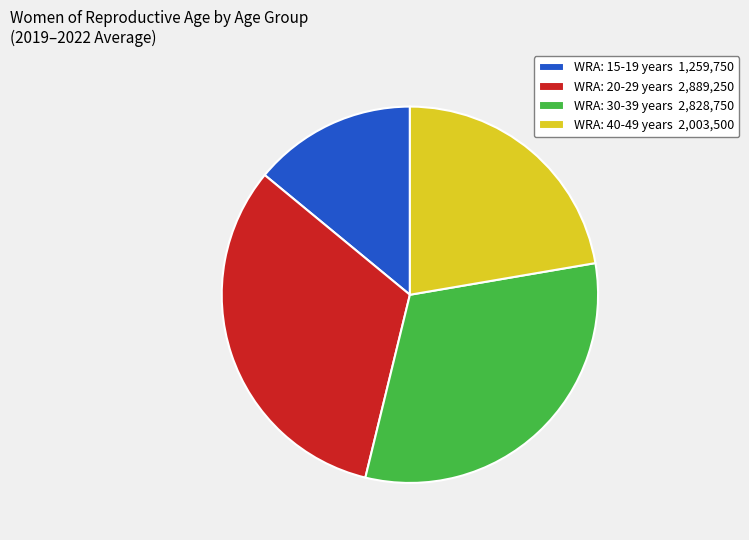

Is the sum of WRA: 15-19 years 1,259,750 and WRA: 30-39 years 2,828,750 greater than half?

No